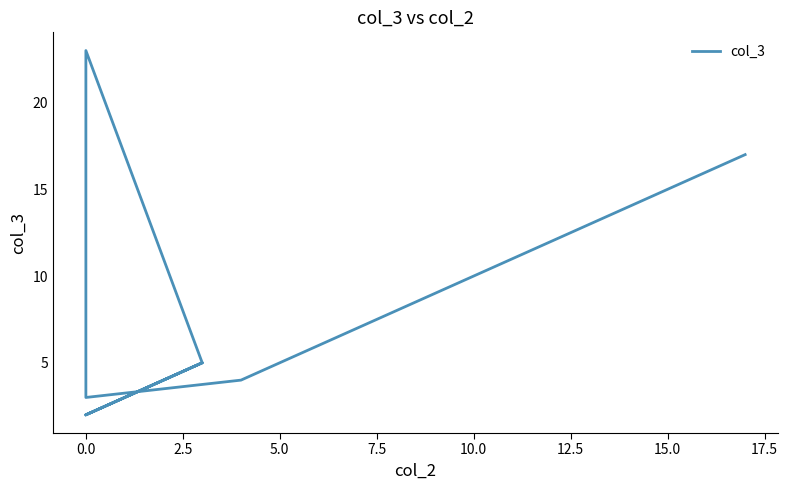

What is the sum of all values?

171